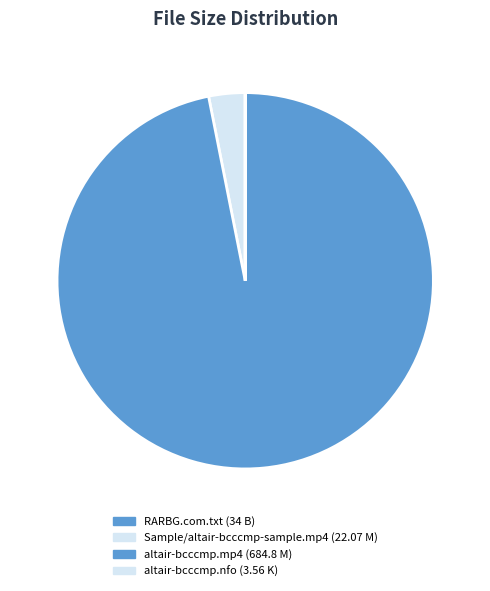

How many segments does this pie chart have?

4